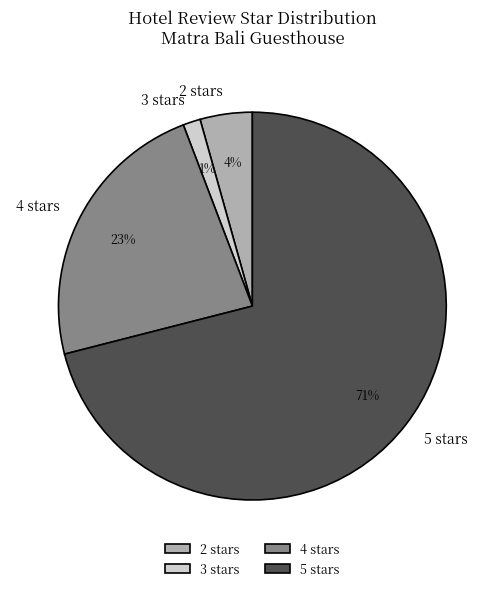

Do 4 stars and 3 stars together represent more than half of the pie?

No